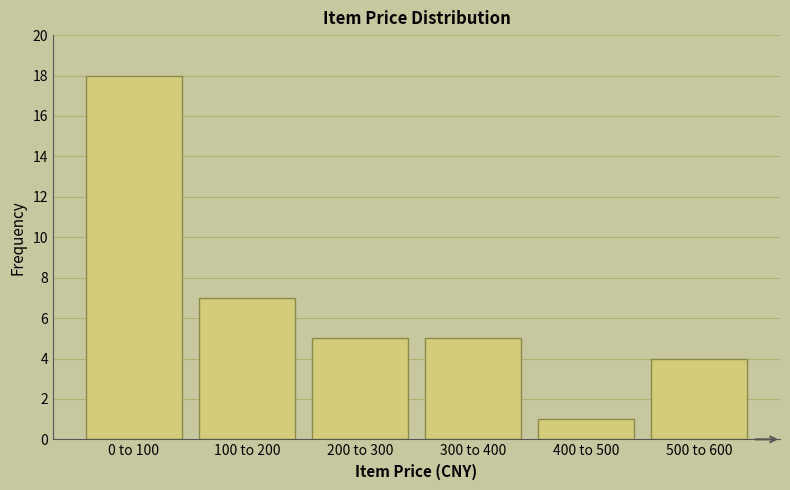

Reading left to right, transcribe all the data shown in this chart.

18	7	5	5	1	4